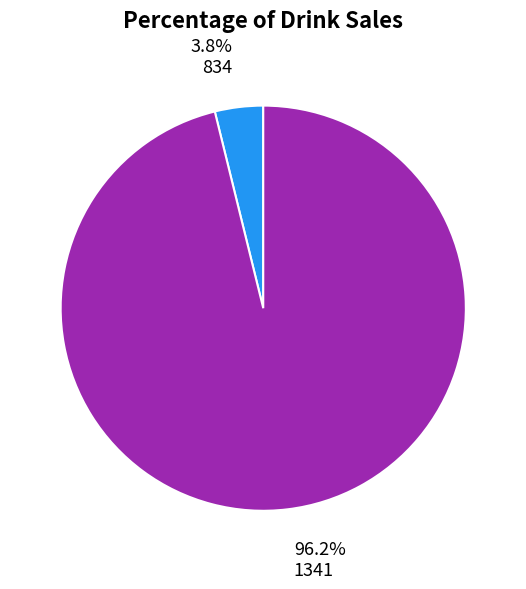

Rank the categories by value from highest to lowest.

1341, 834